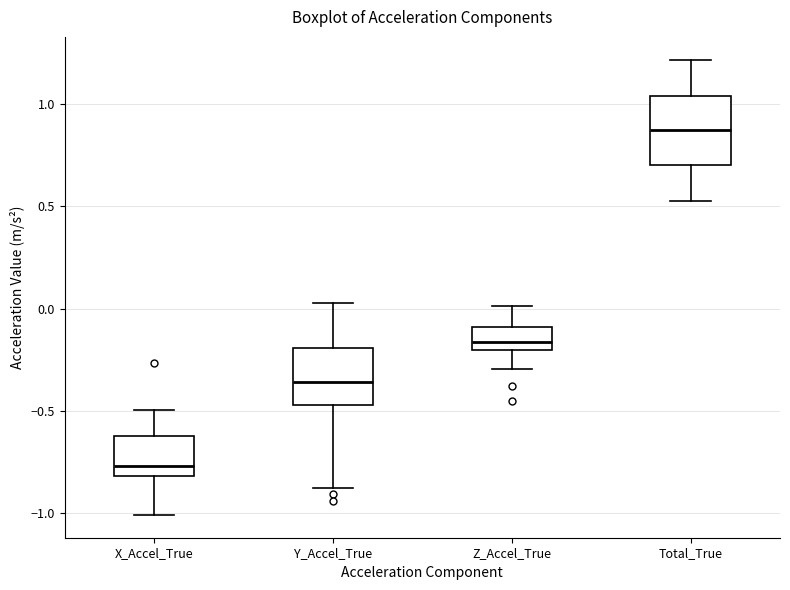

Where is the upper edge of the box for Y_Accel_True on the y-axis? The values are not printed on the chart, so give them approximately, as read against the axis.

-0.20